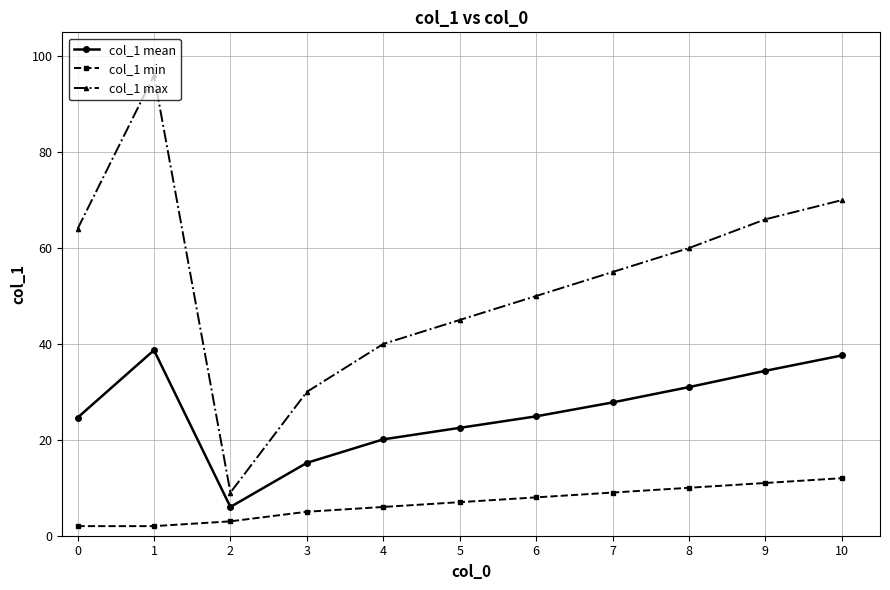

True or false: col_1 mean has more than 2 points higher than both neighbors.

False